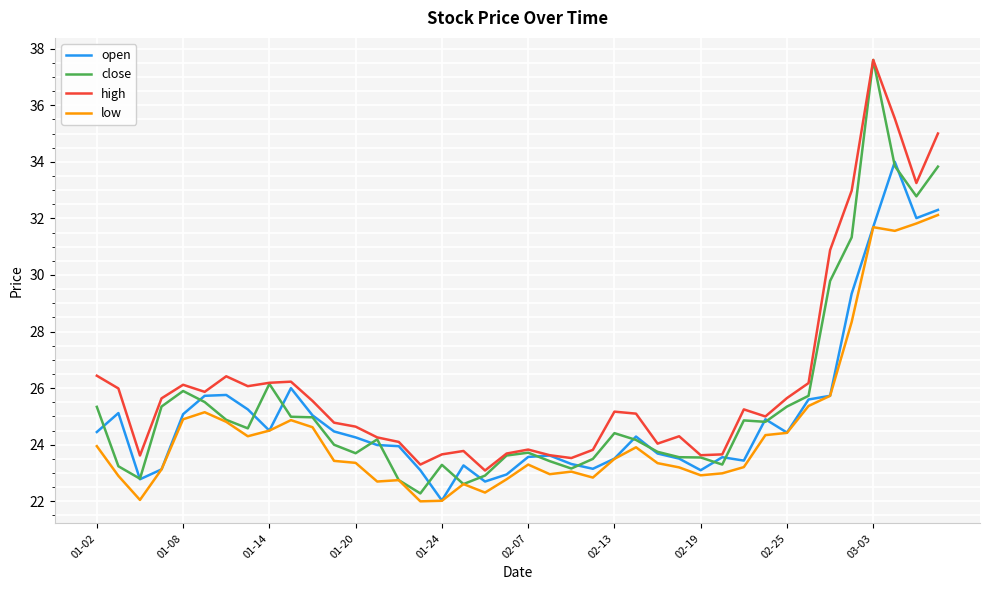

Count the number of categories in the chart.

40